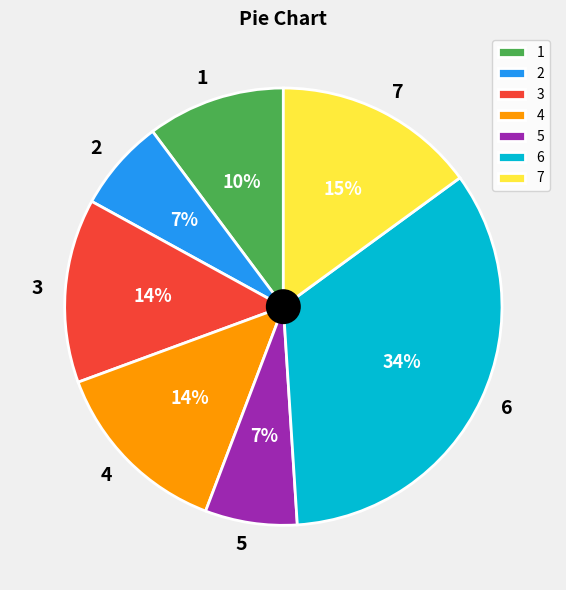

To the nearest percent, what is the difference between the 2 and 3 slice percentages?

7%